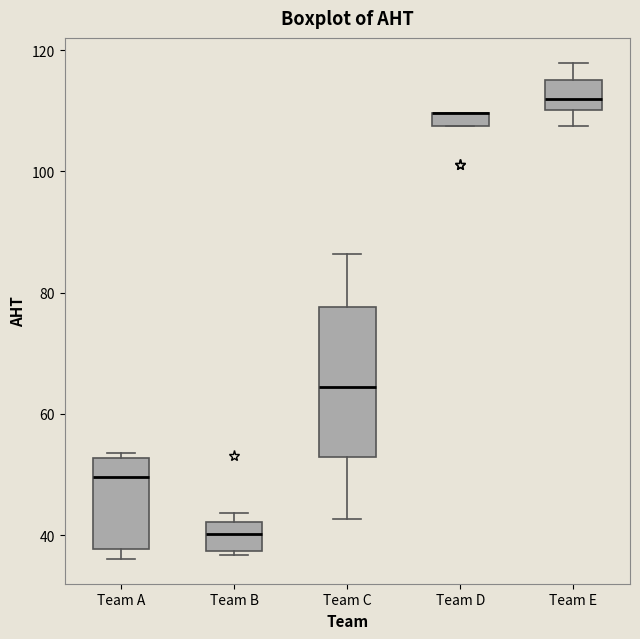

Comparing the boxes themselves (not the whiskers), which one is the tallest?

Team C